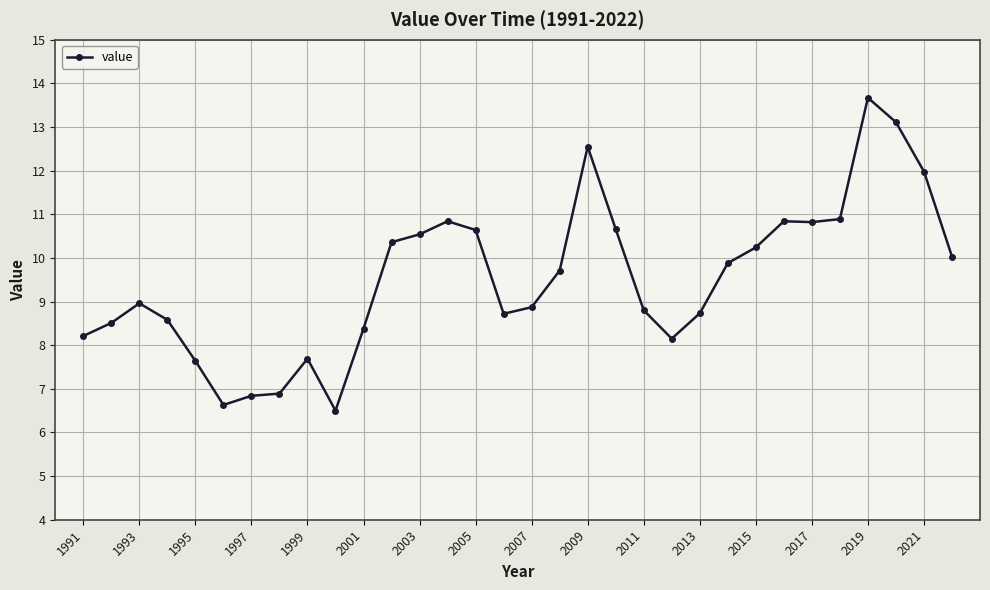

What is the value of the 13th point from the left?

10.5